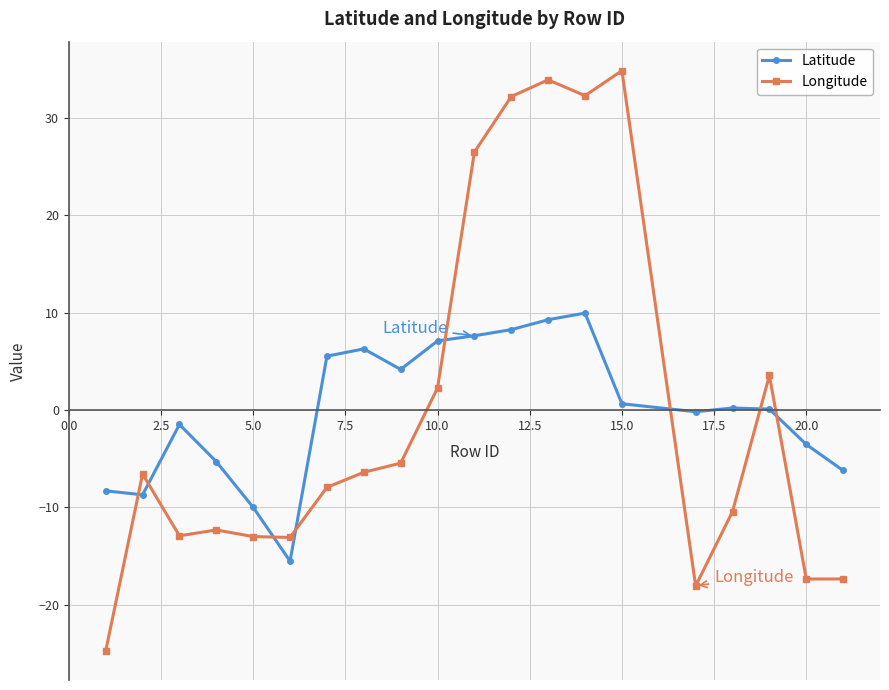

Which series has the largest range (max minus min)?

Longitude